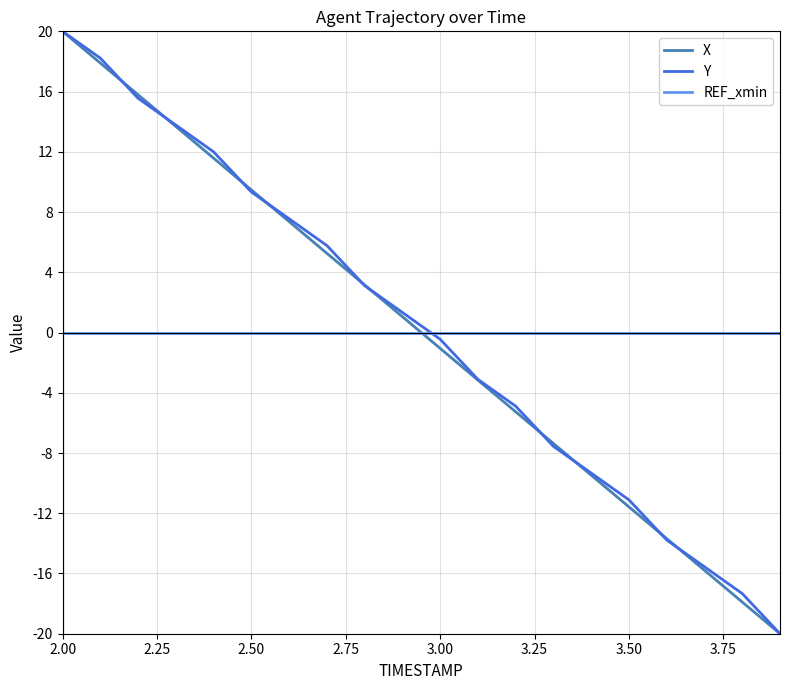

How many intersections are there between X and REF_xmin?

1